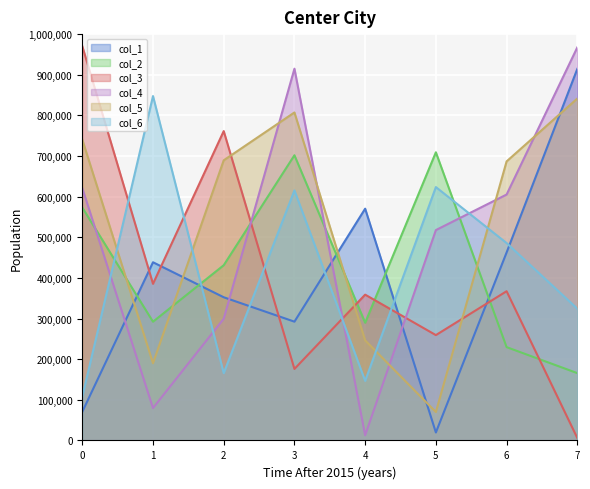

Which series ends up on top after the final intersection of col_5 and col_6?

col_5